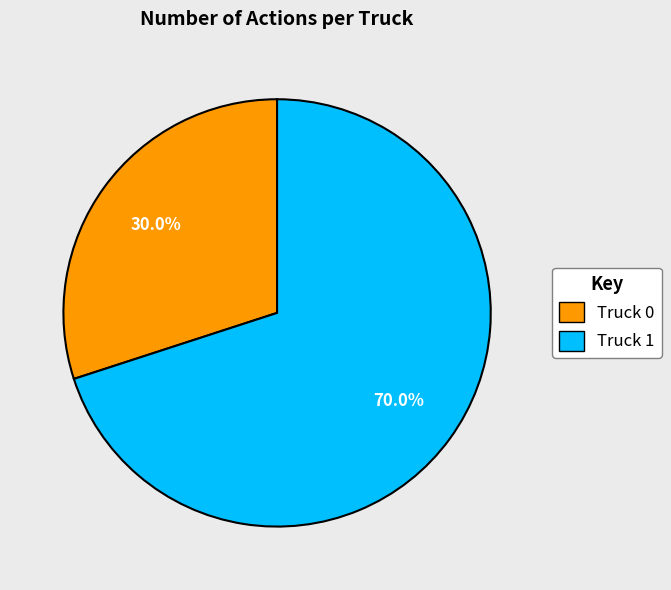

What percentage do Truck 0 and Truck 1 together represent?

100.0%